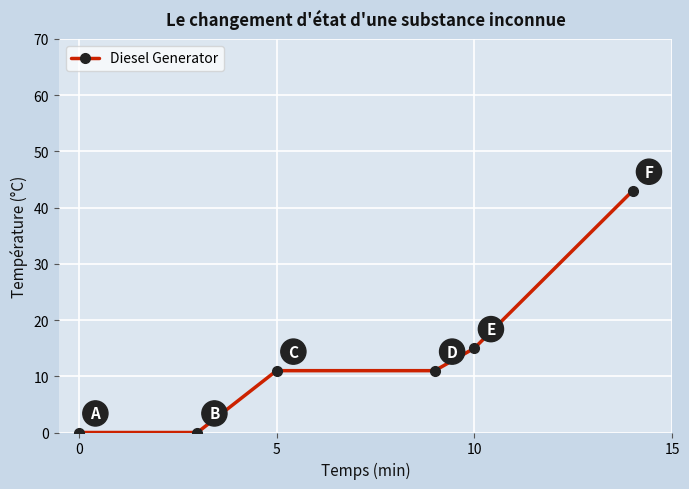

What is the difference between the maximum and minimum values?

43